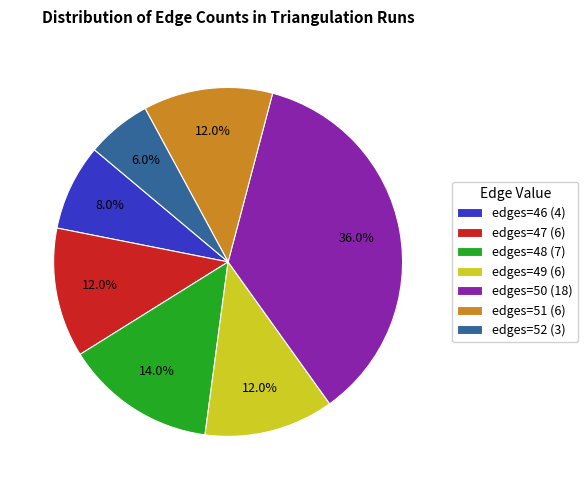

What is the ratio of the value at edges=47 (6) to the value at edges=51 (6)?

1.0